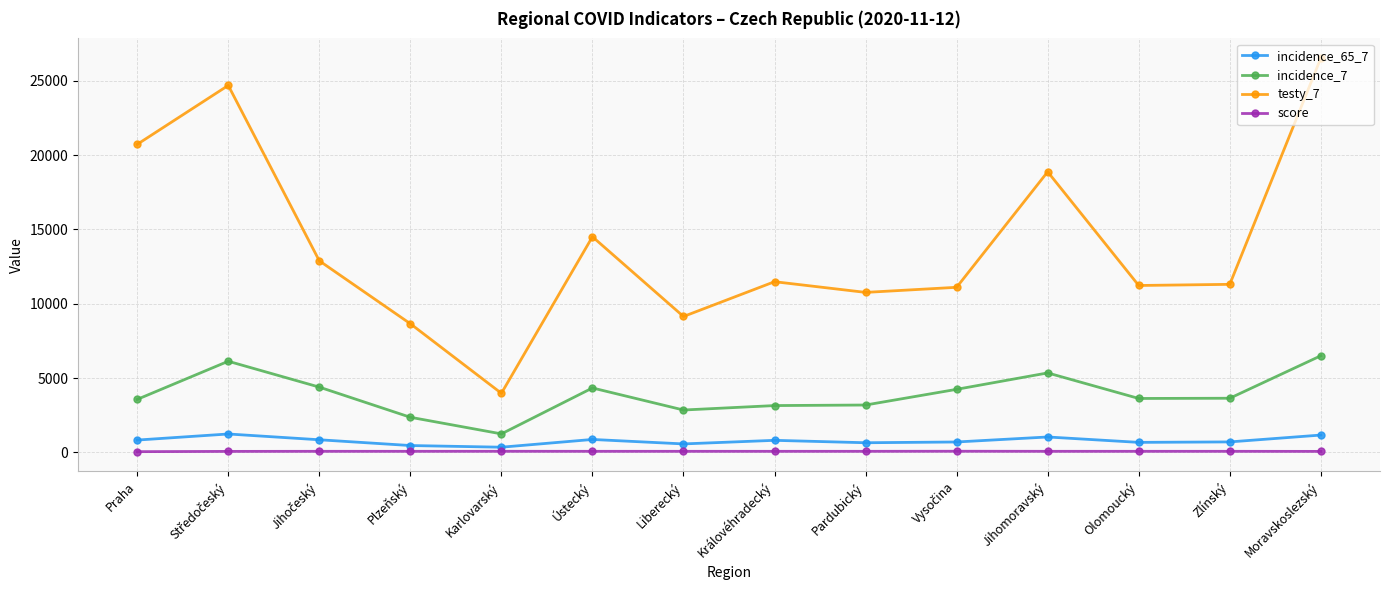

Rank the series by their maximum value, from lowest to highest.

score, incidence_65_7, incidence_7, testy_7